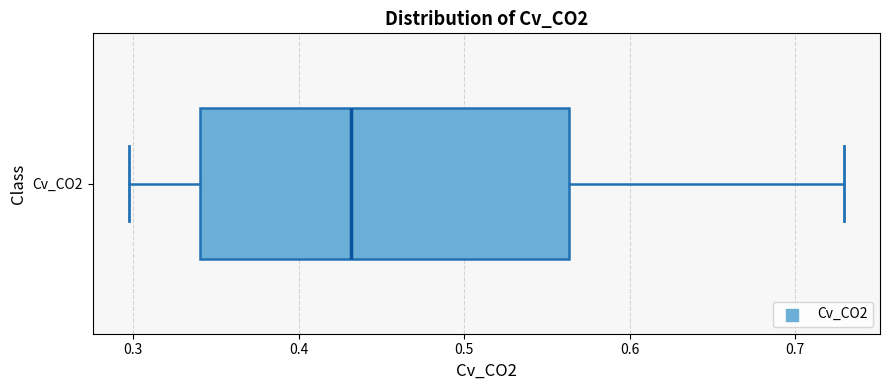

Read this box plot against the x-axis: the position of the median line, the range covered by the box, and the ends of both whiskers. The values are not printed on the chart, so give them approximately, as read against the axis.

median 0.43, box 0.34 to 0.56, whiskers 0.30 to 0.73